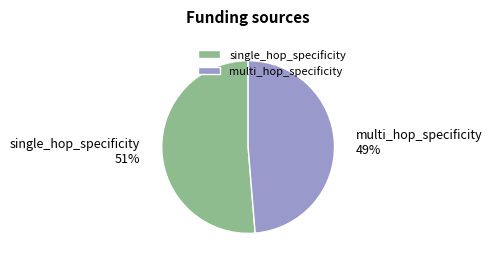

True or false: multi_hop_specificity accounts for 49% of the total.

True